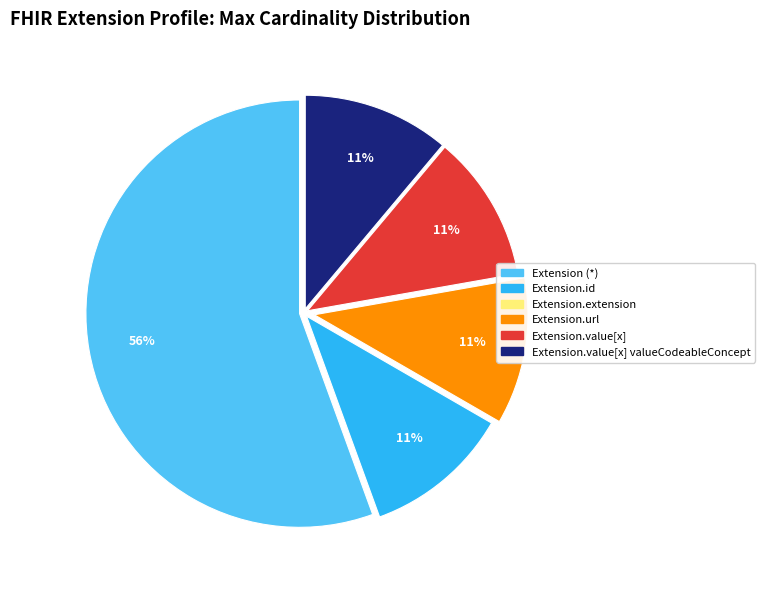

Does any single category account for the majority?

Yes